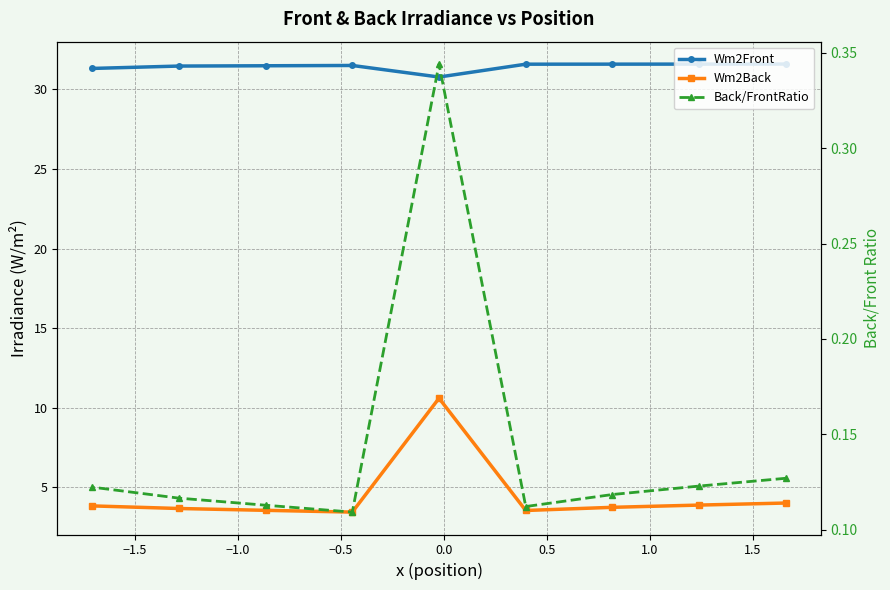

What position from the left is −1.5?

2